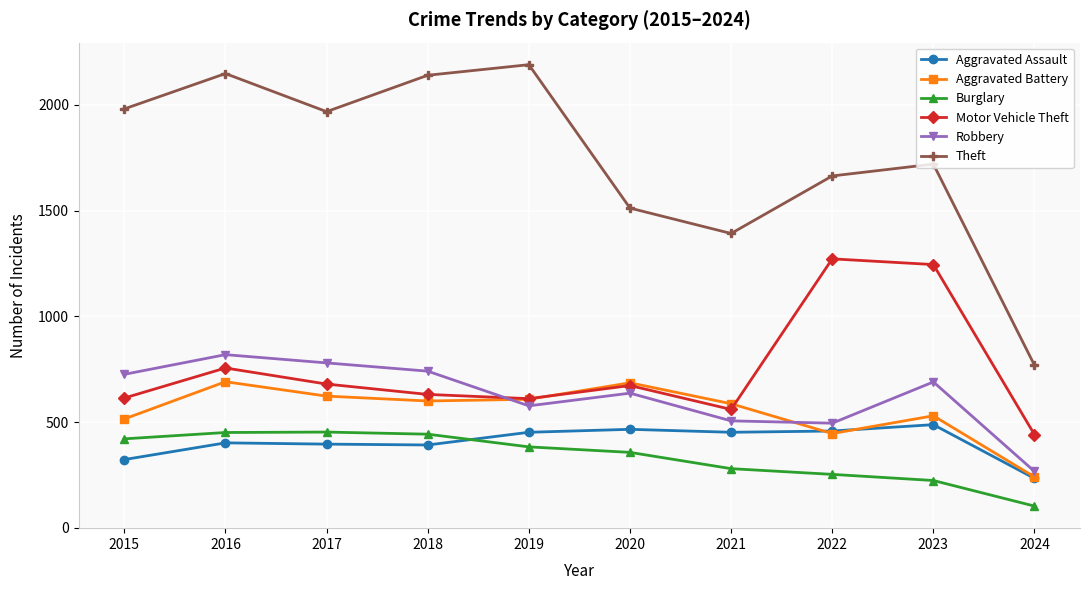

Between 2022 and 2024, which series saw the biggest shift?

Theft